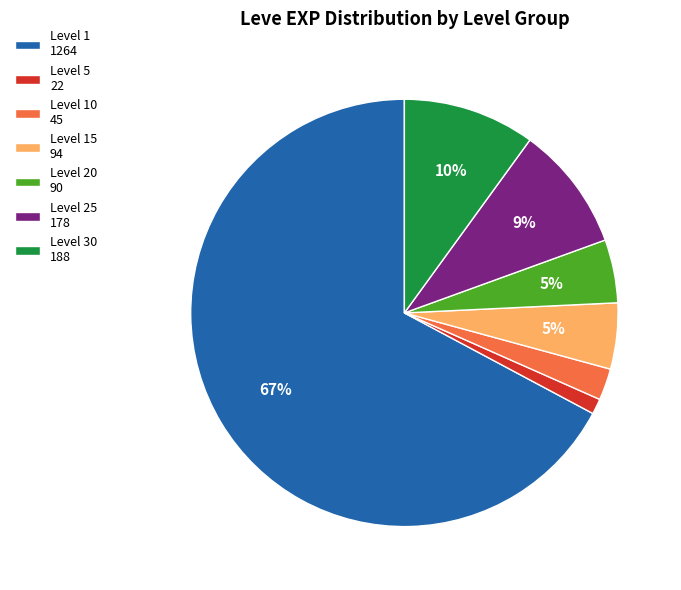

Which category has the smallest portion of the pie?

Level 5 22